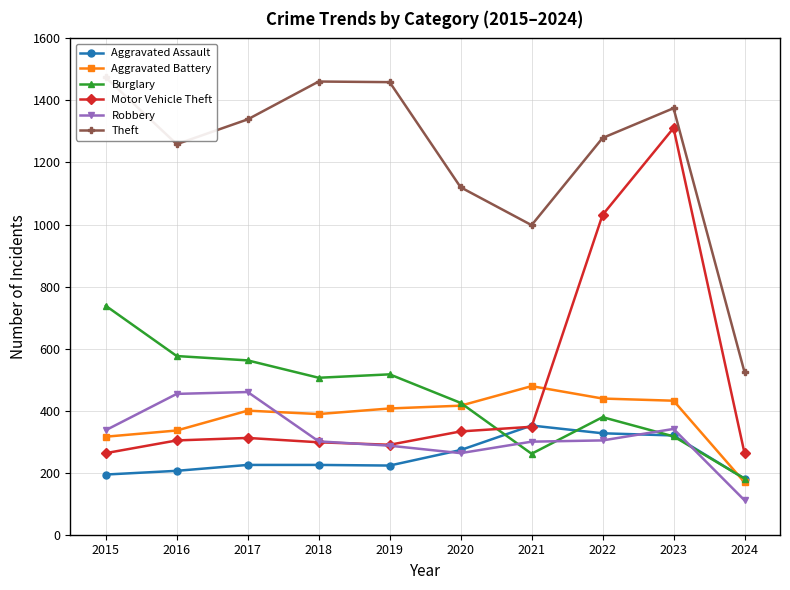

What is the value of the Robbery point at the 3rd from the left?

460